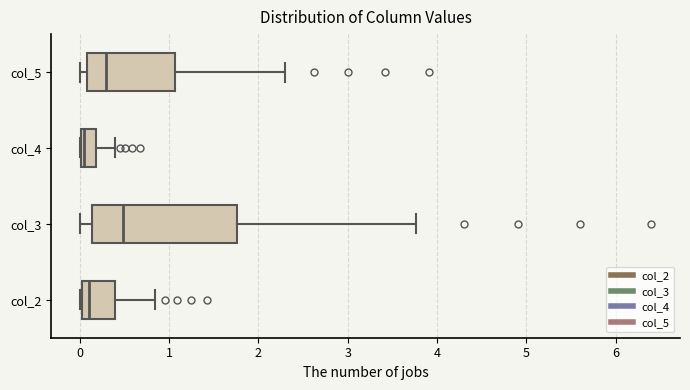

Reading bottom to top, transcribe this box plot: for each box, give where its median line is, the range the box spans, and where its two whiskers end, as read against the x-axis. The values are not printed on the chart, so give them approximately, as read against the axis.

col_2: median 0.1, box 0.0 to 0.4, whiskers 0.0 to 0.8
col_3: median 0.5, box 0.1 to 1.8, whiskers 0.0 to 3.8
col_4: median 0.1, box 0.0 to 0.2, whiskers 0.0 to 0.4
col_5: median 0.3, box 0.1 to 1.1, whiskers 0.0 to 2.3